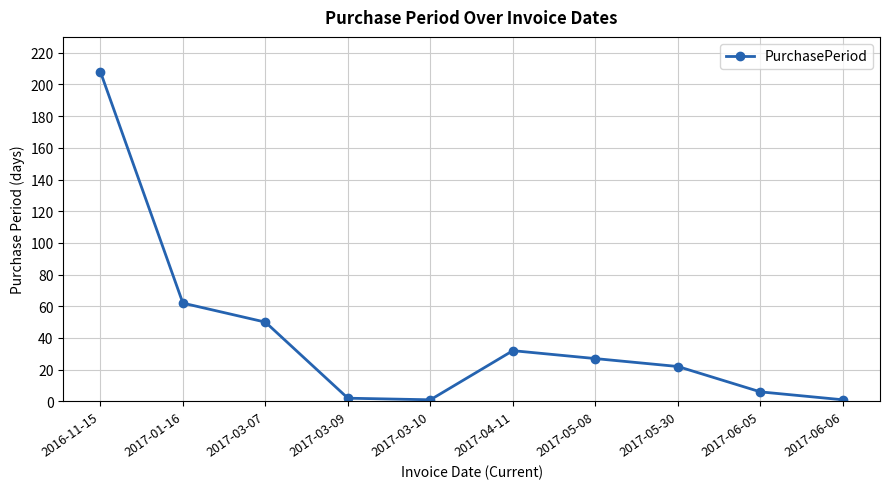

How many lines are shown in the chart?

1